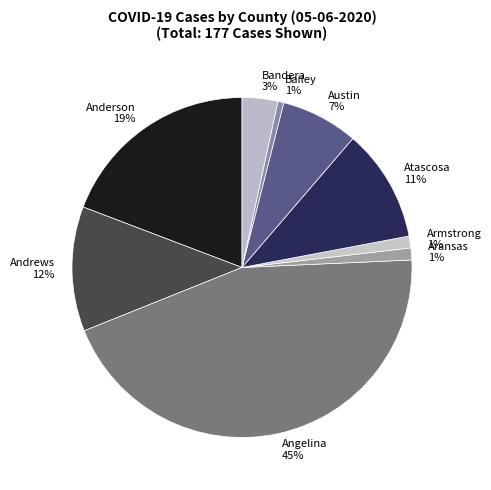

Count the number of slices in the pie.

9